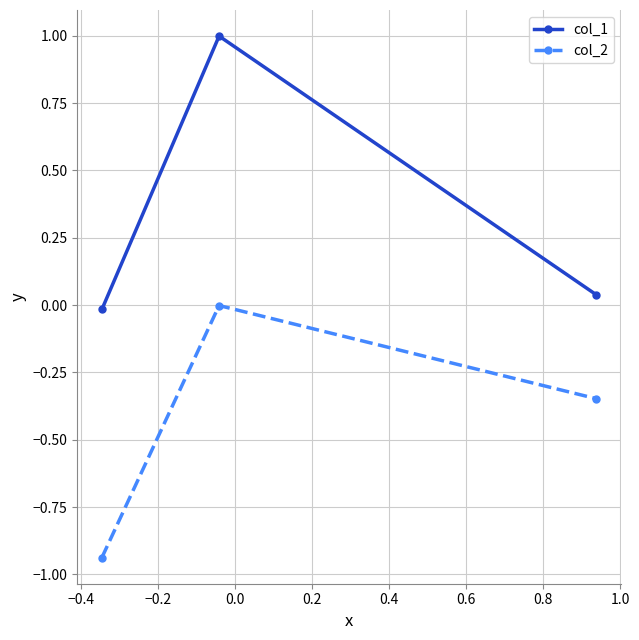

What are all the series names shown in the legend?

col_1, col_2